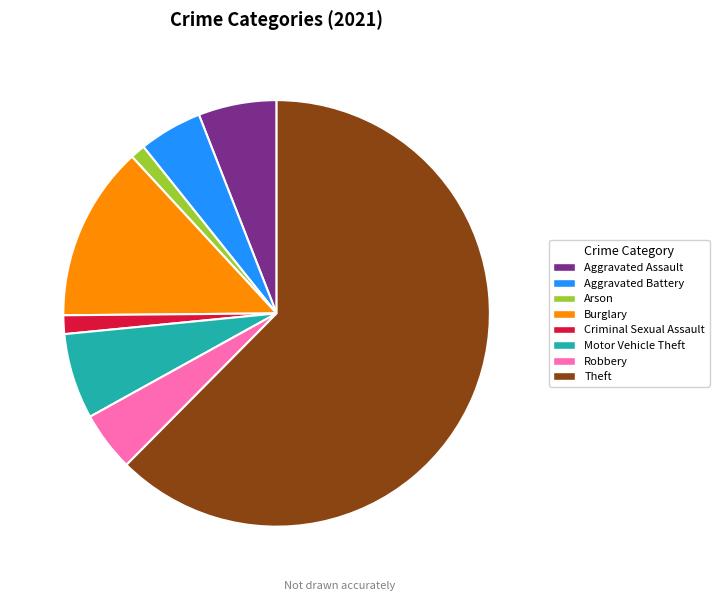

What is the largest slice in the pie chart?

Theft